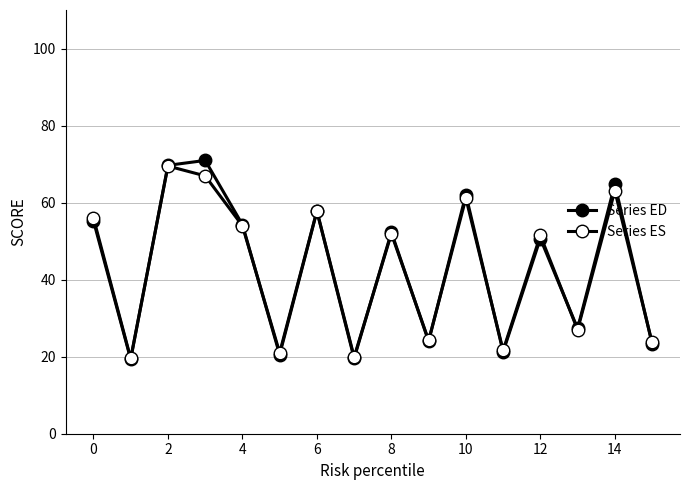

Reading left to right, list all the values displayed in this chart.

Series ED: 55.3	19.4	69.7	70.9	54.3	20.5	57.8	19.6	52.3	24.0	62.1	21.3	50.7	27.3	64.7	23.4
Series ES: 56.0	19.5	69.5	66.9	54.0	21.0	57.9	19.9	51.9	24.2	61.1	21.6	51.5	27.0	63.1	23.7